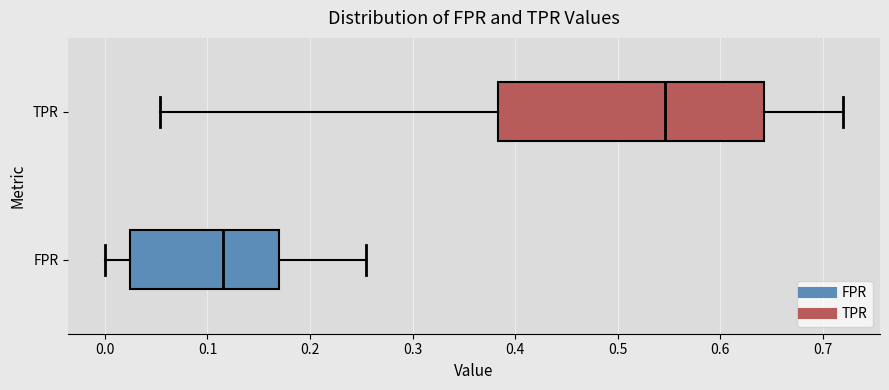

Where does the left whisker of the box for TPR end on the x-axis? The values are not printed on the chart, so give them approximately, as read against the axis.

0.05